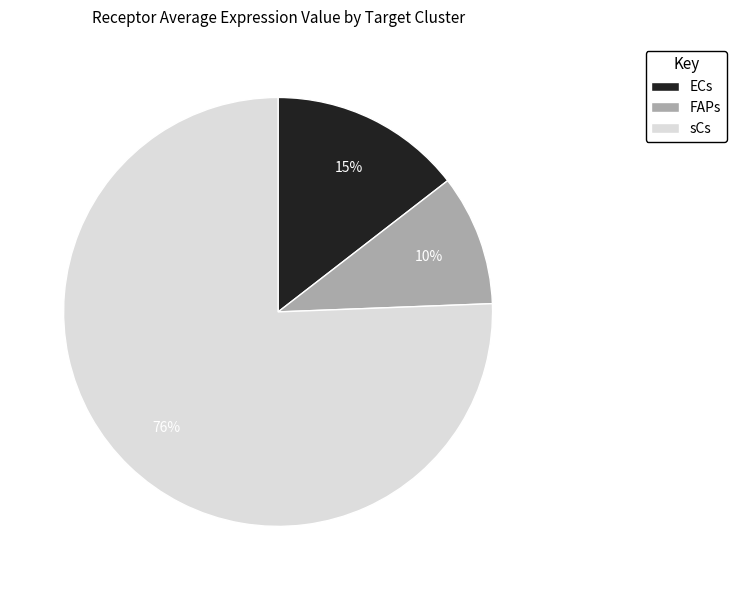

Is there any slice that represents more than half of the pie?

Yes